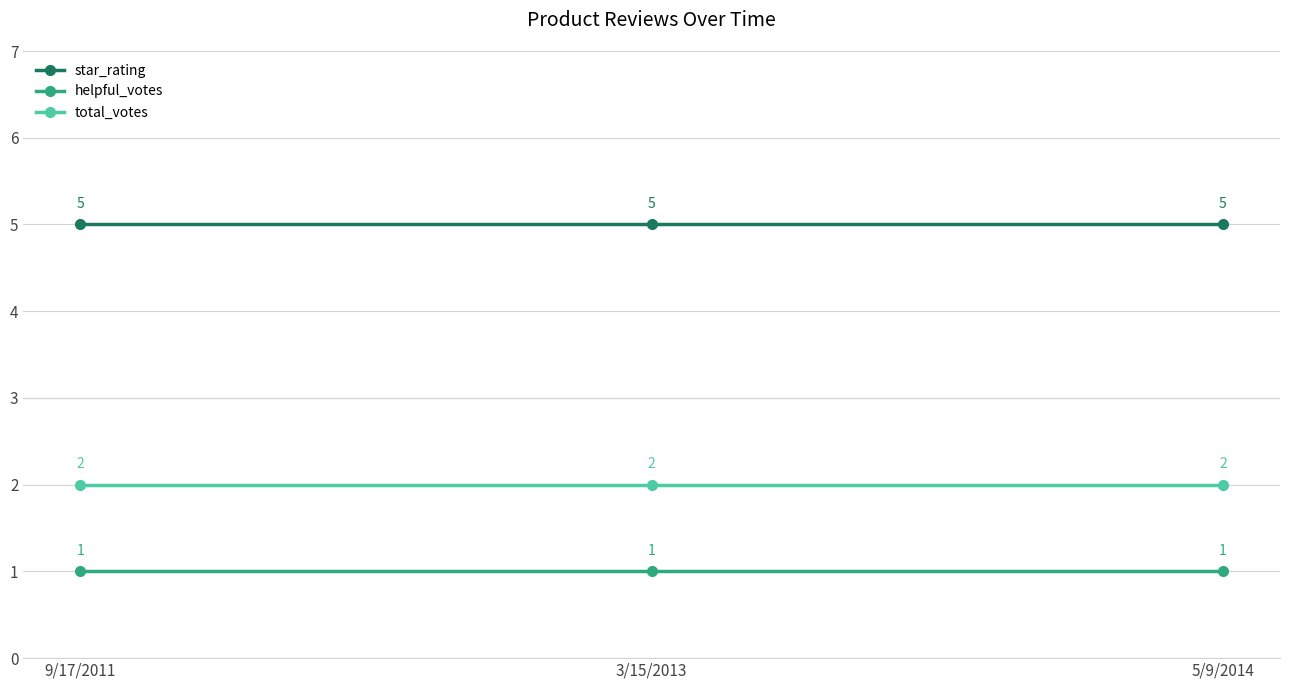

What is the average value of the total_votes series?

2